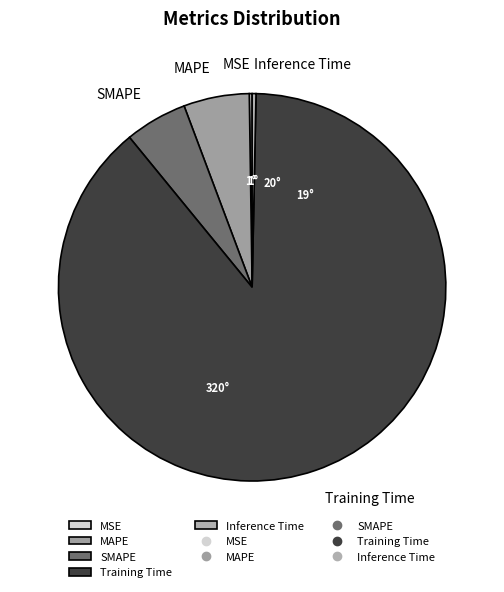

Which slice is the largest?

Training Time